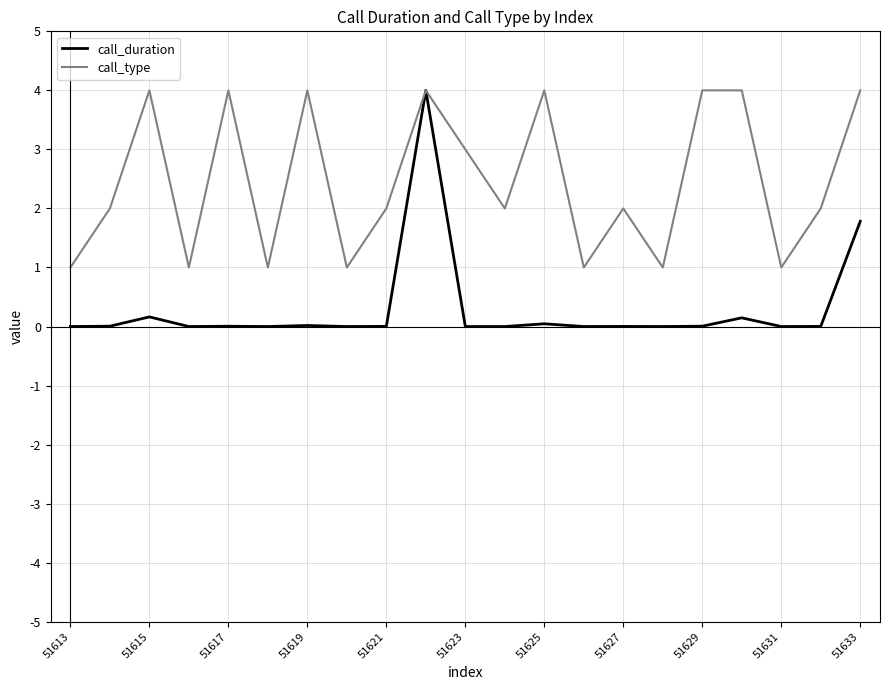

List the series in order of their overall mean, lowest first.

call_duration, call_type